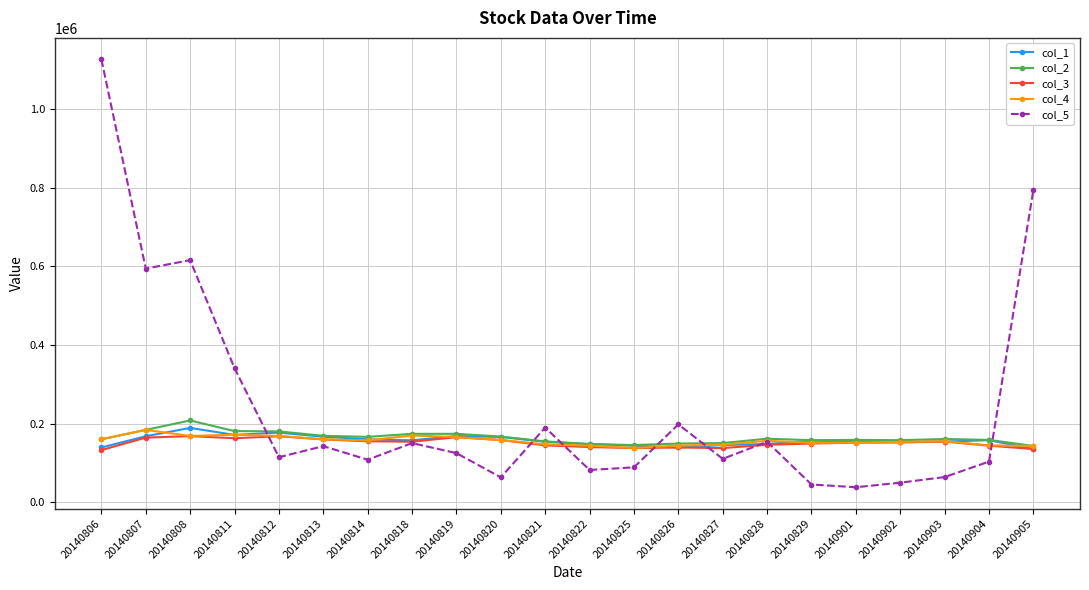

What is the total value across all series at 20140820?

711732